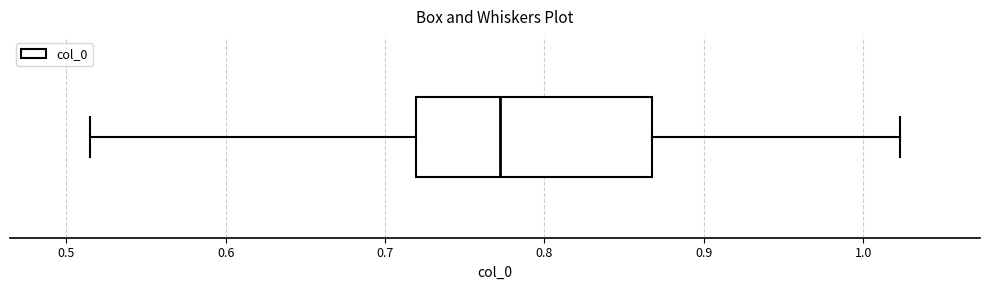

Transcribe this box plot: give where the median line is, the range the box spans, and where the two whiskers end, as read against the x-axis. The values are not printed on the chart, so give them approximately, as read against the axis.

median 0.77, box 0.72 to 0.87, whiskers 0.51 to 1.02